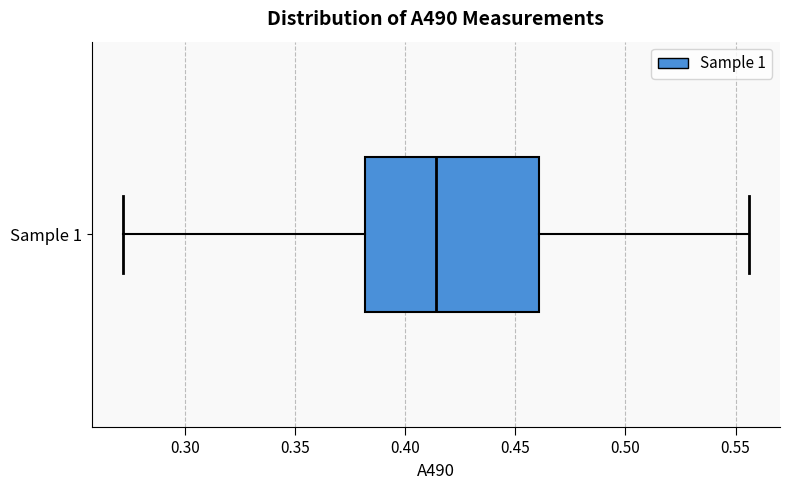

Transcribe this box plot: give where the median line is, the range the box spans, and where the two whiskers end, as read against the x-axis. The values are not printed on the chart, so give them approximately, as read against the axis.

median 0.415, box 0.380 to 0.460, whiskers 0.270 to 0.555